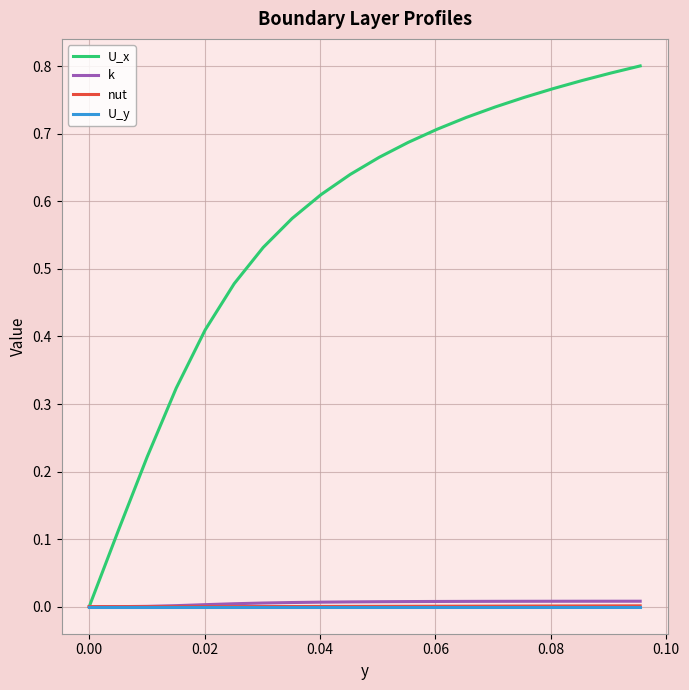

Which series has the widest spread of values?

U_x